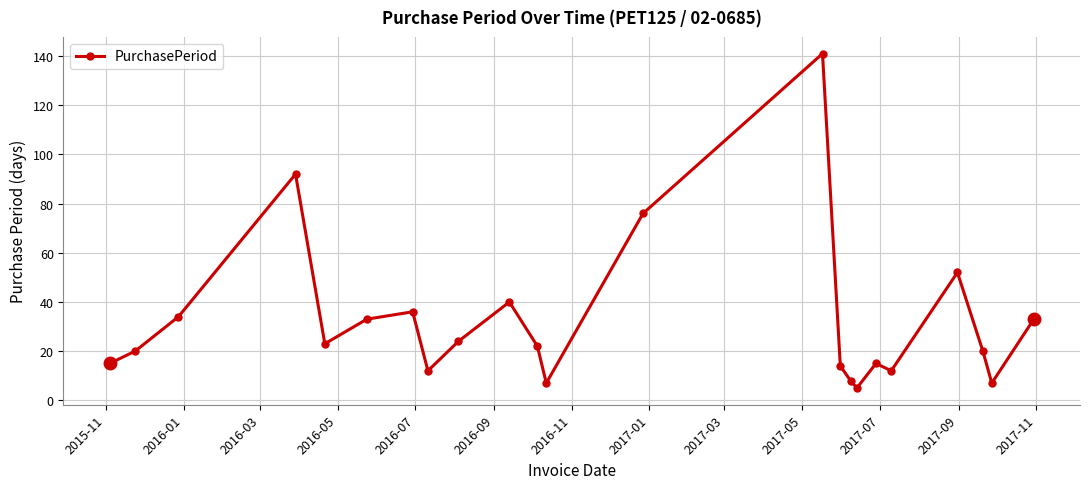

What is the greatest value displayed?

141